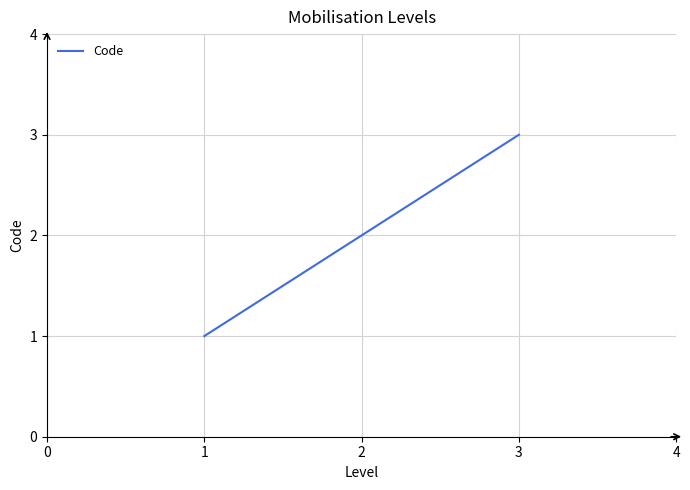

What is the maximum value shown in the chart?

3